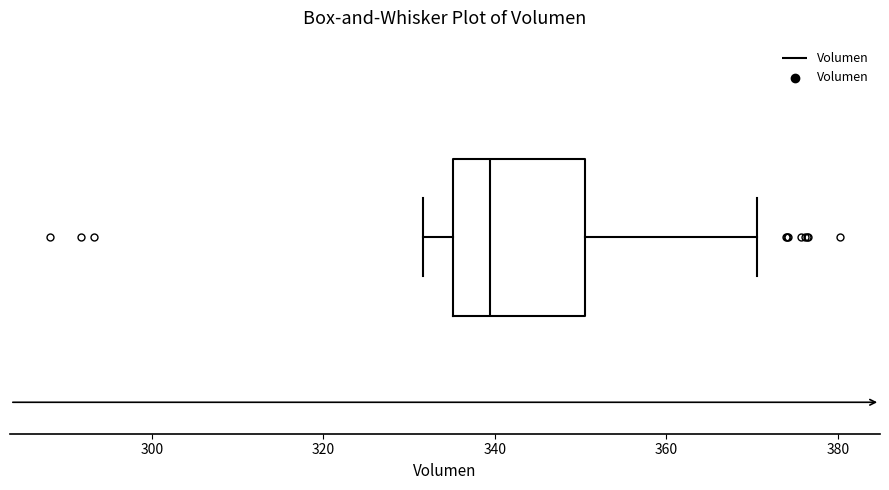

Read this box plot against the x-axis: the position of the median line, the range covered by the box, and the ends of both whiskers. The values are not printed on the chart, so give them approximately, as read against the axis.

median 340, box 336 to 350, whiskers 332 to 370